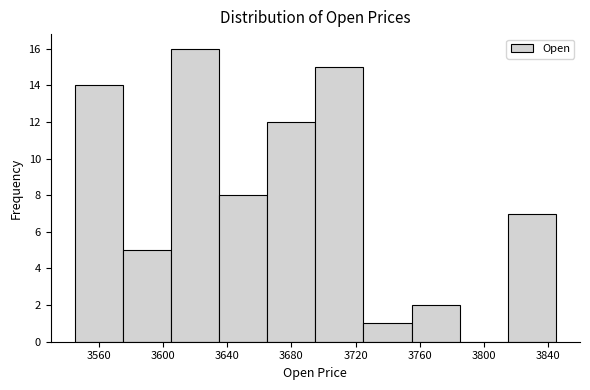

Over which range of the x-axis is the bar tallest?

3605 to 3635